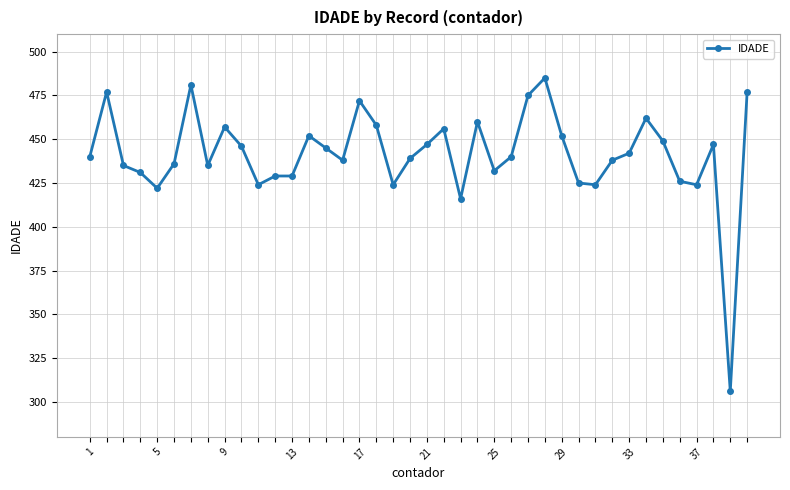

What is the difference between the second highest and second lowest values?

65